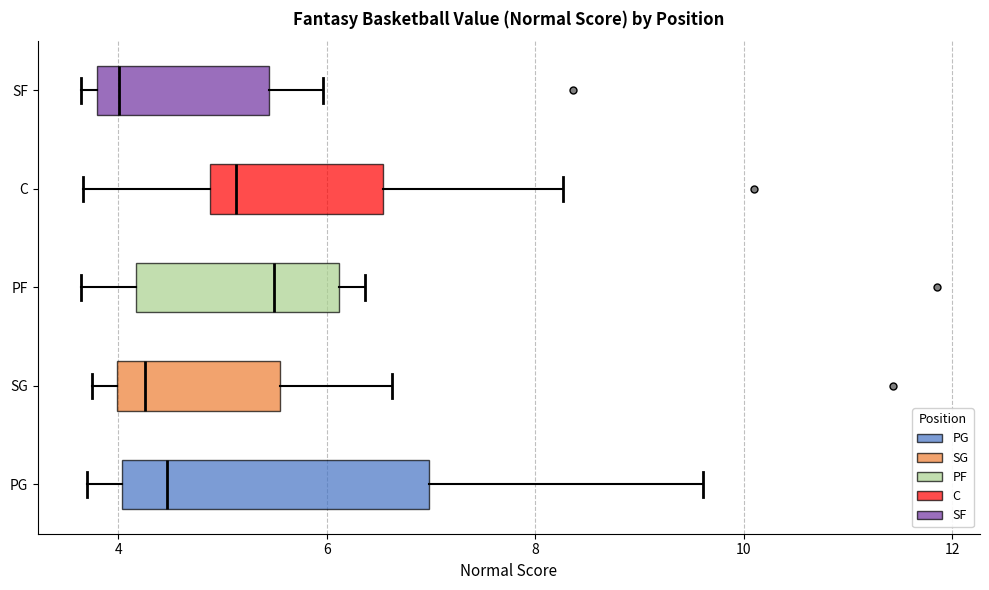

Where does the left whisker of the box for SG end on the x-axis? The values are not printed on the chart, so give them approximately, as read against the axis.

3.8